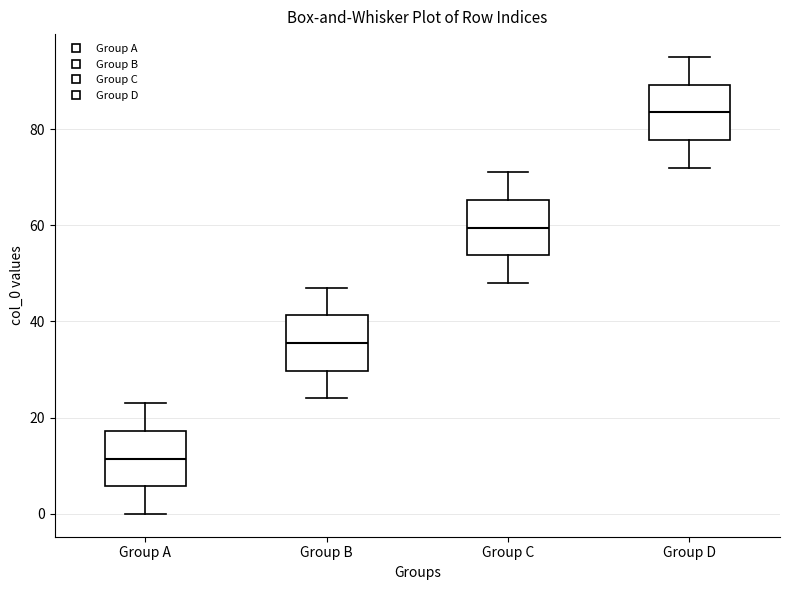

Reading left to right, transcribe this box plot: for each box, give where its median line is, the range the box spans, and where its two whiskers end, as read against the y-axis. The values are not printed on the chart, so give them approximately, as read against the axis.

Group A: median 12, box 6 to 18, whiskers 0 to 24
Group B: median 36, box 30 to 42, whiskers 24 to 48
Group C: median 60, box 54 to 66, whiskers 48 to 72
Group D: median 84, box 78 to 90, whiskers 72 to 96